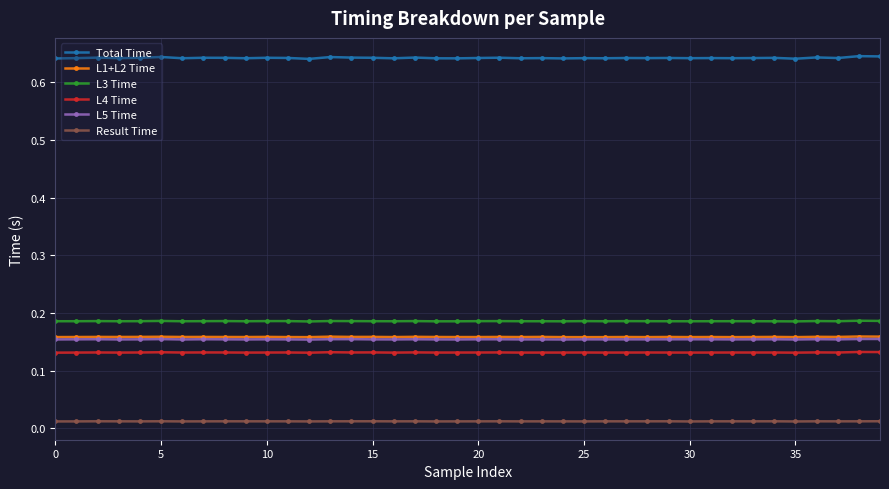

In L1+L2 Time, how many points are higher than both neighbors (excluding endpoints)?

15